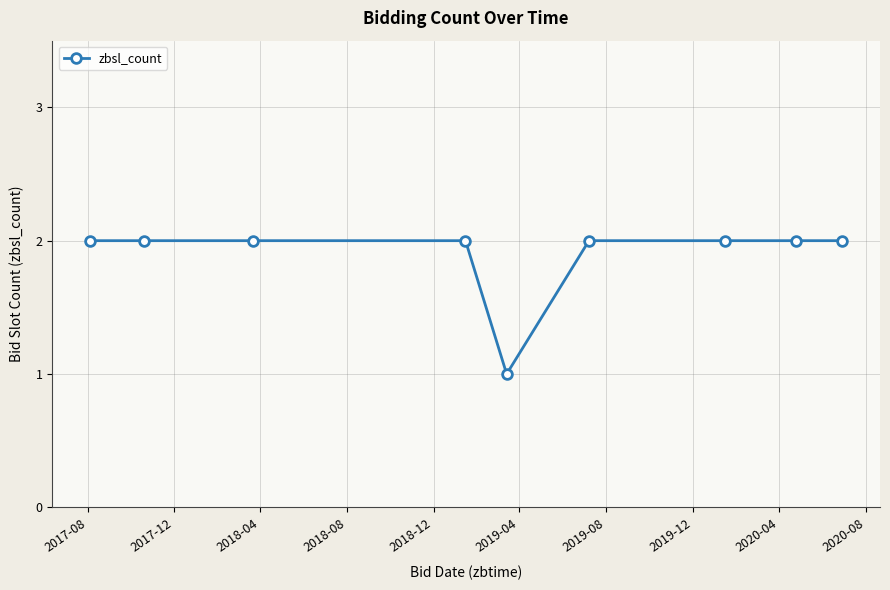

What is the value of the 9th point from the left?

2